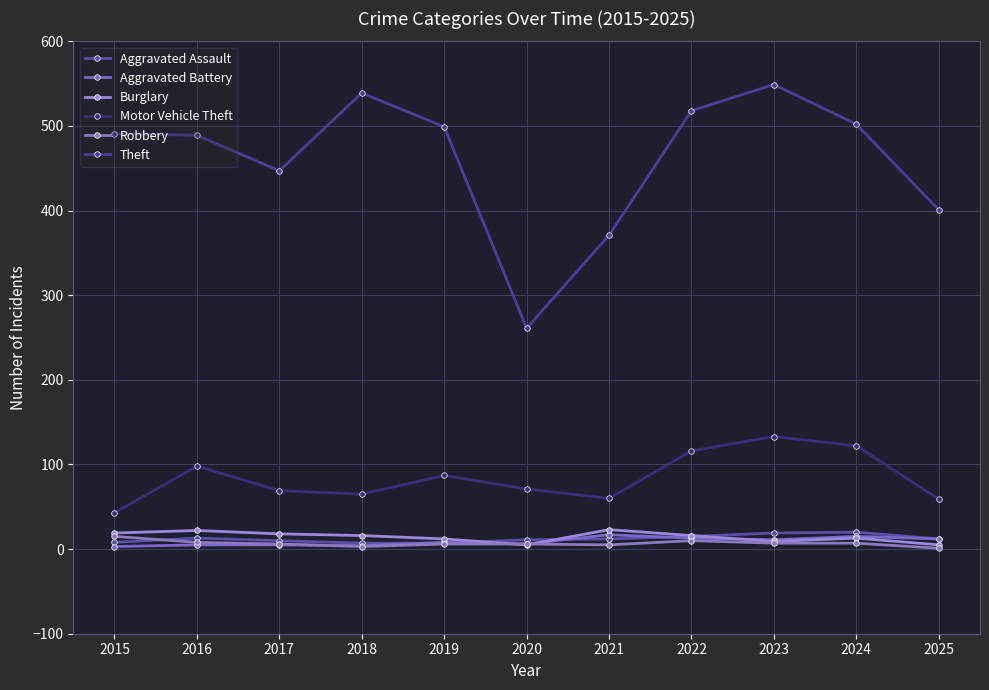

Does the chart have visible grid lines?

Yes